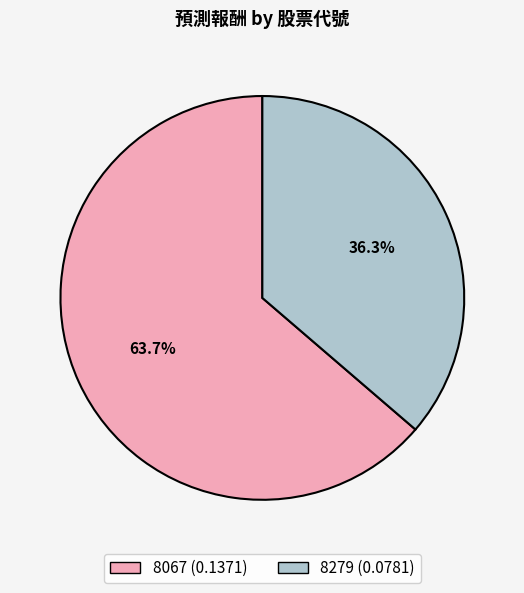

Which category has the smallest portion of the pie?

8279